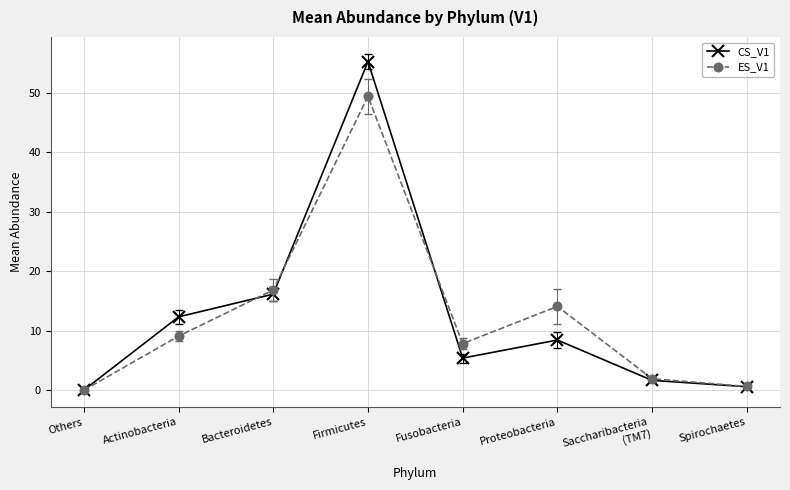

What is the sum of the ES_V1 values at Proteobacteria and Fusobacteria?

21.9